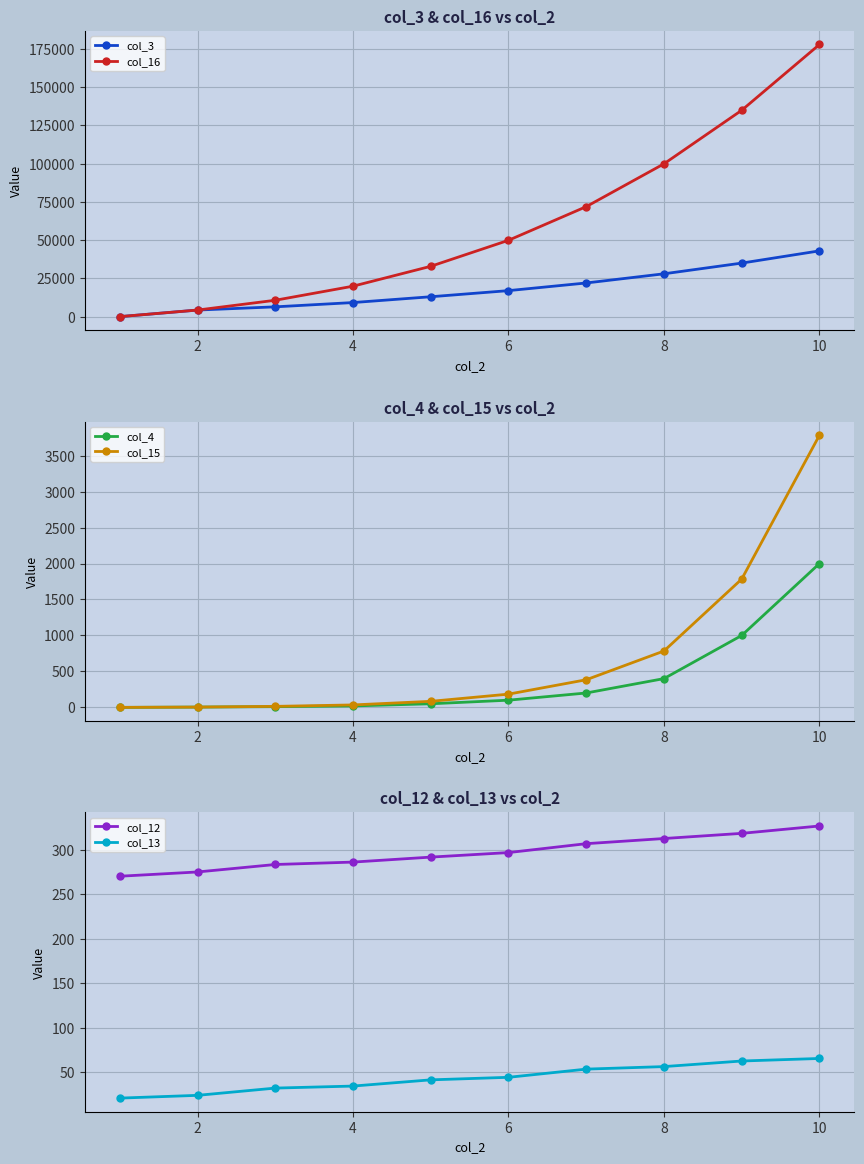

Where does the col_12 series first go above 296?

6